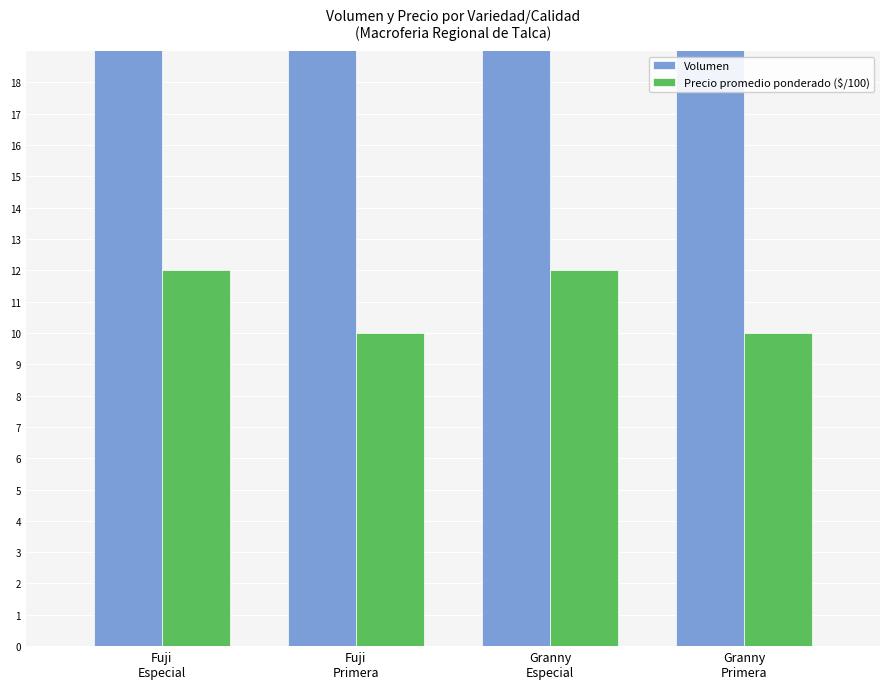

What is the minimum value shown in the chart?

10